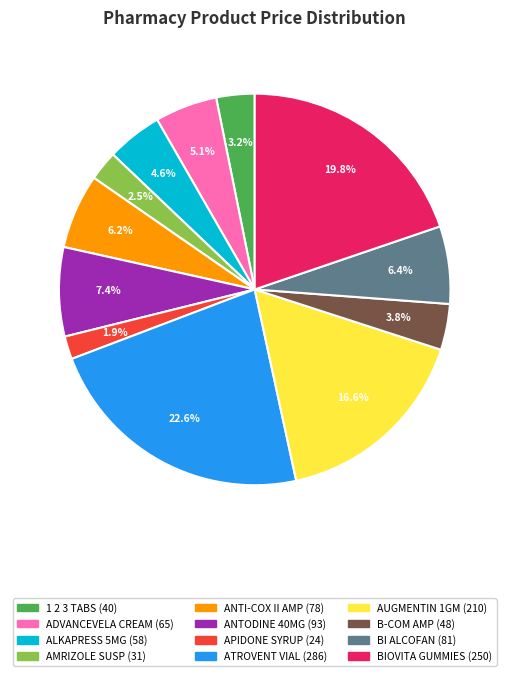

The ADVANCEVELA CREAM slice represents 5% of the pie. True or false?

True